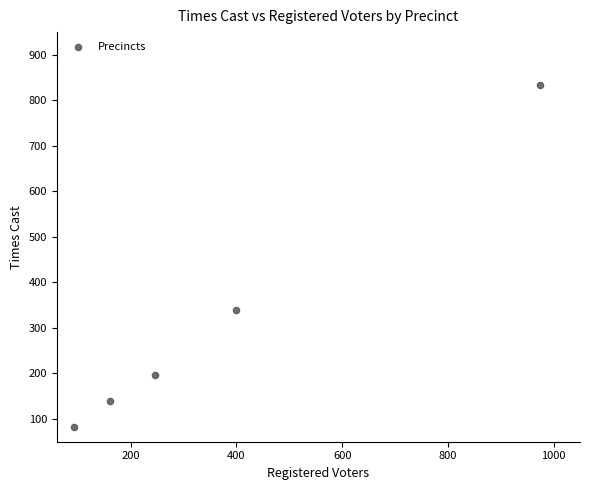

What Y value in the scatter plot is closest to 458?

339